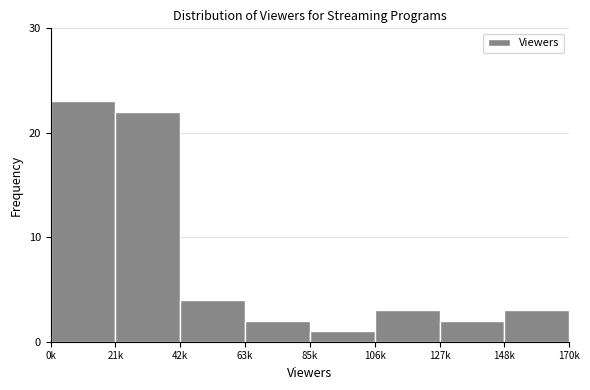

Reading left to right, list all the values displayed in this chart.

0k=23	21k=22	42k=4	63k=2	85k=1	106k=3	127k=2	148k=3